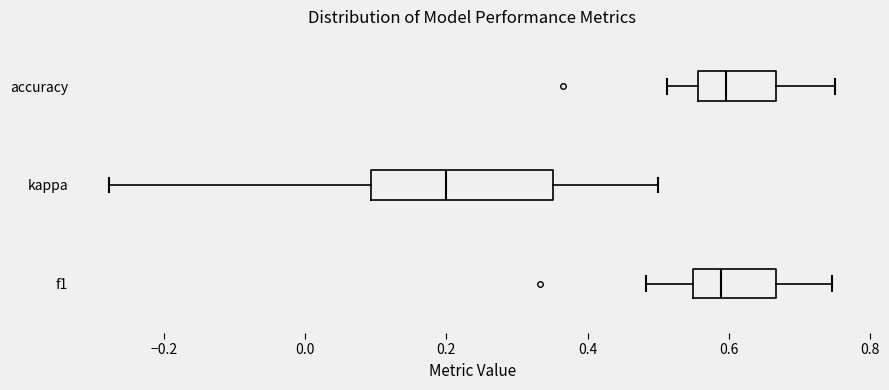

Reading bottom to top, read every box against the x-axis: the position of its median line, the range the box covers, and the ends of its whiskers. The values are not printed on the chart, so give them approximately, as read against the axis.

f1: median 0.58, box 0.54 to 0.66, whiskers 0.48 to 0.74
kappa: median 0.20, box 0.10 to 0.36, whiskers -0.28 to 0.50
accuracy: median 0.60, box 0.56 to 0.66, whiskers 0.52 to 0.76